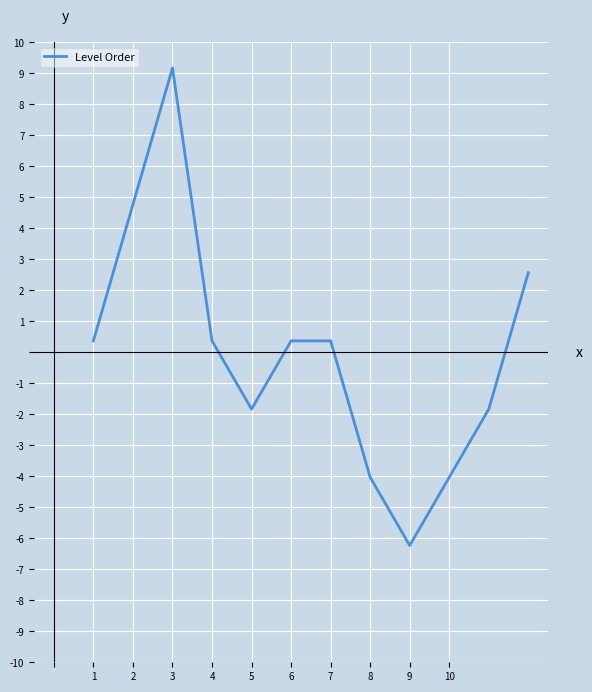

What is the difference between the maximum and minimum values?

15.4